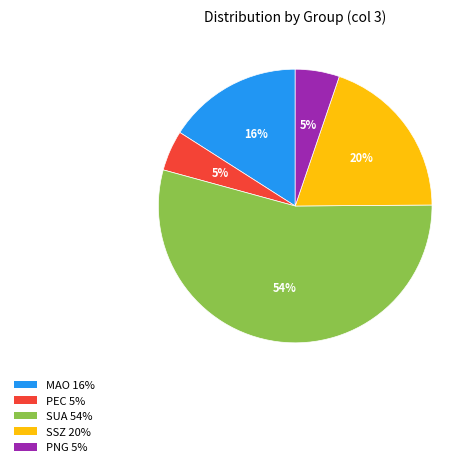

The SUA slice represents 54% of the pie. True or false?

True